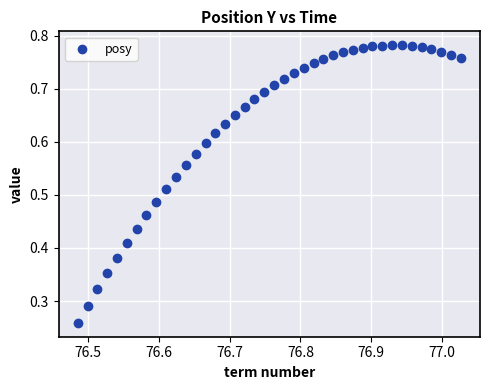

How many data points are displayed?

40